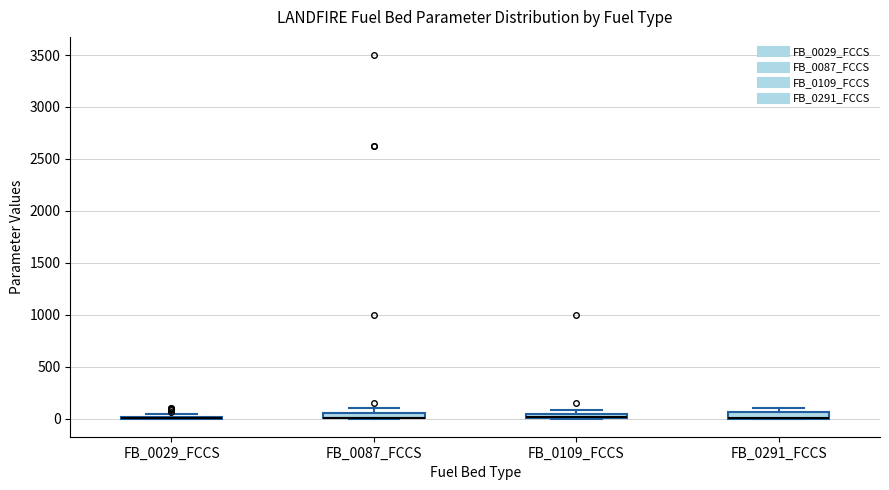

Where is the lower edge of the box for FB_0291_FCCS on the y-axis? The values are not printed on the chart, so give them approximately, as read against the axis.

0